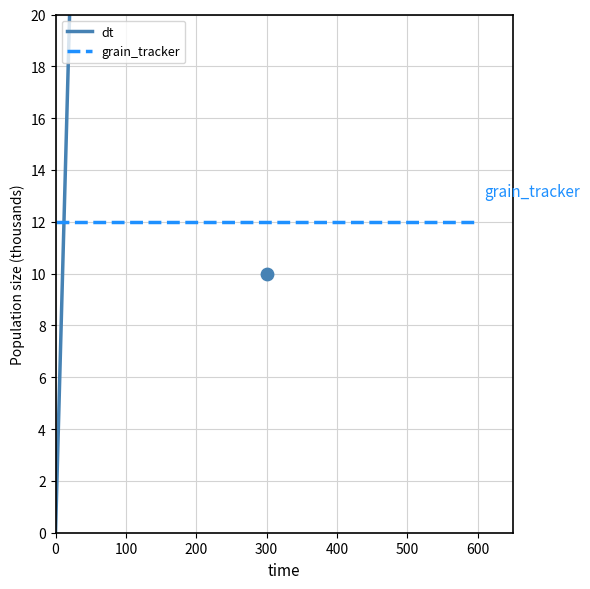

Which series reaches the minimum Y coordinate?

dt